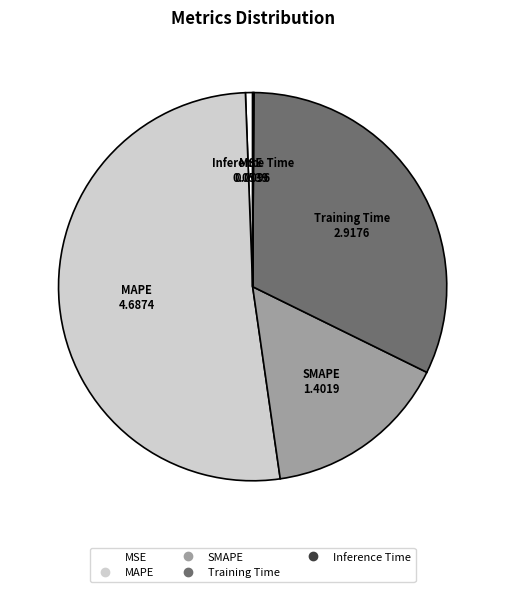

Which slice is the largest?

MAPE